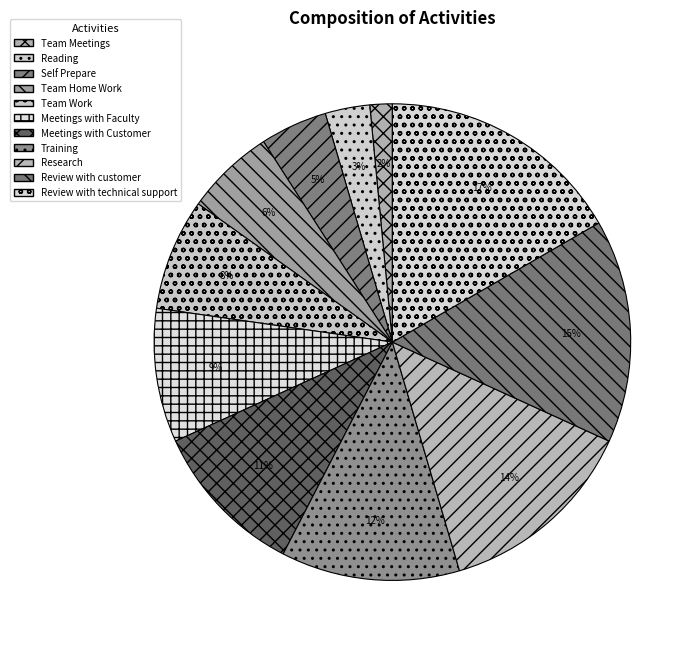

The Research slice represents 22% of the pie. True or false?

False